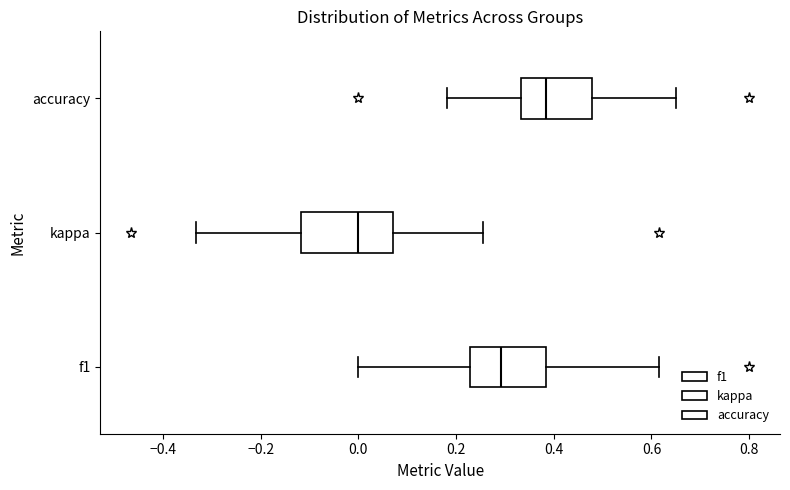

Reading bottom to top, read every box against the x-axis: the position of its median line, the range the box covers, and the ends of its whiskers. The values are not printed on the chart, so give them approximately, as read against the axis.

f1: median 0.30, box 0.22 to 0.38, whiskers 0.00 to 0.62
kappa: median 0.00, box -0.12 to 0.08, whiskers -0.34 to 0.26
accuracy: median 0.38, box 0.34 to 0.48, whiskers 0.18 to 0.66